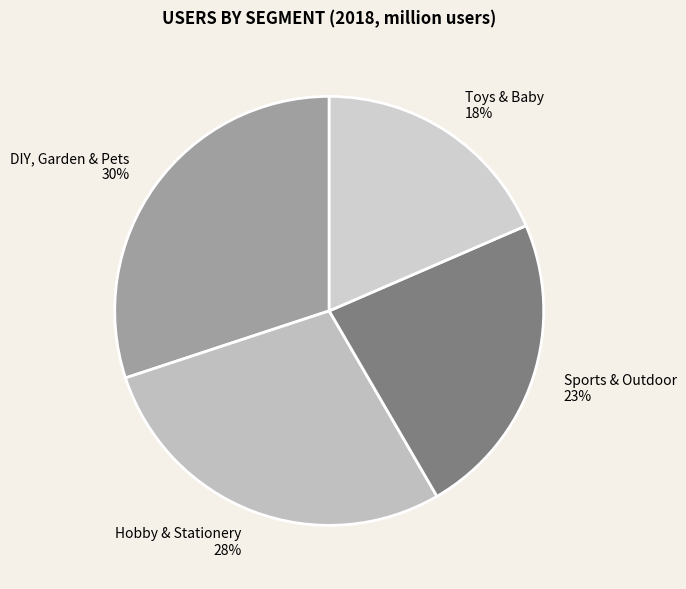

What is the ratio of the value at Hobby & Stationery to the value at Sports & Outdoor?

1.2